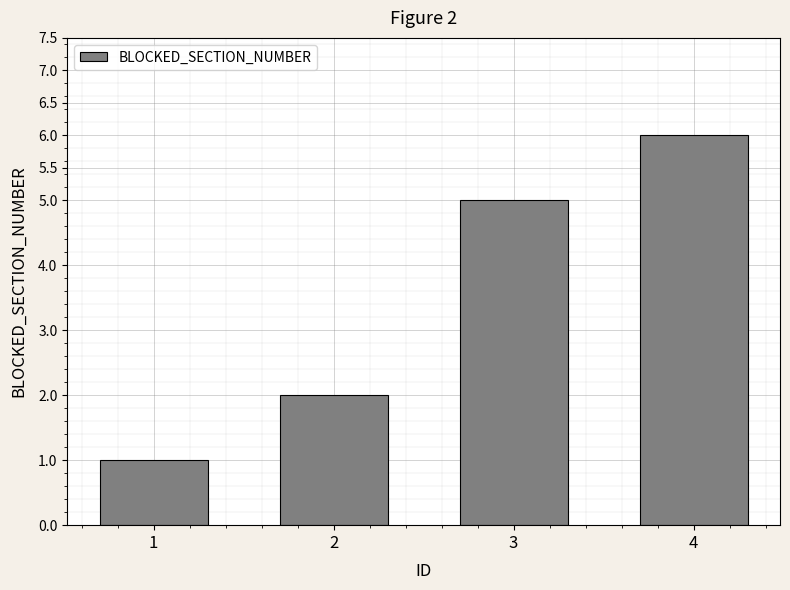

How many values are between 2 and 6?

3